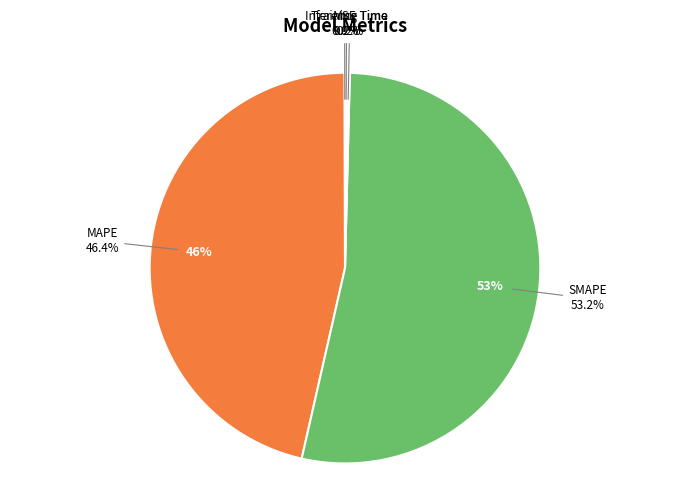

Rank the categories by value from lowest to highest.

MSE, Training Time, Inference Time, MAPE, SMAPE